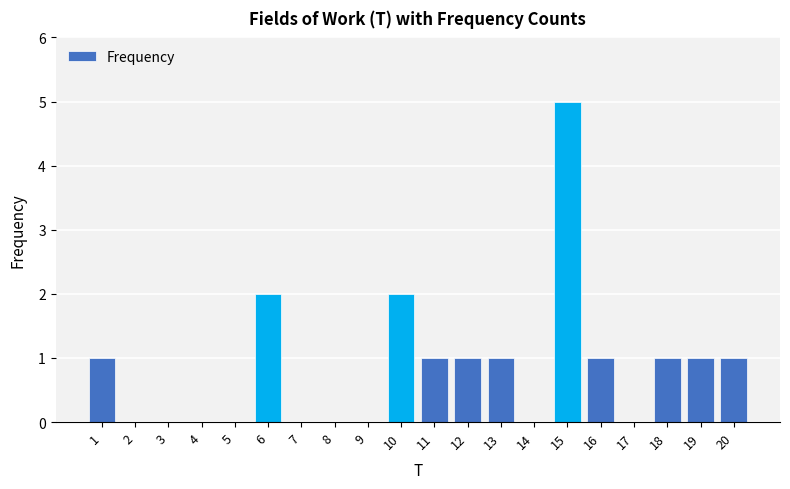

Which label corresponds to the largest value in the chart?

15